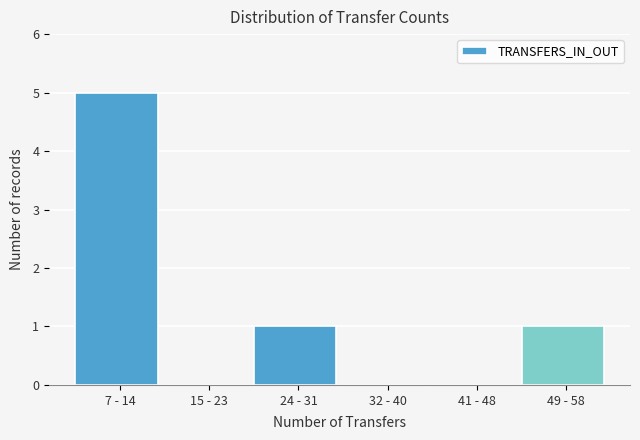

Reading left to right, extract all data points from this chart.

7 - 14=5	15 - 23=0	24 - 31=1	32 - 40=0	41 - 48=0	49 - 58=1